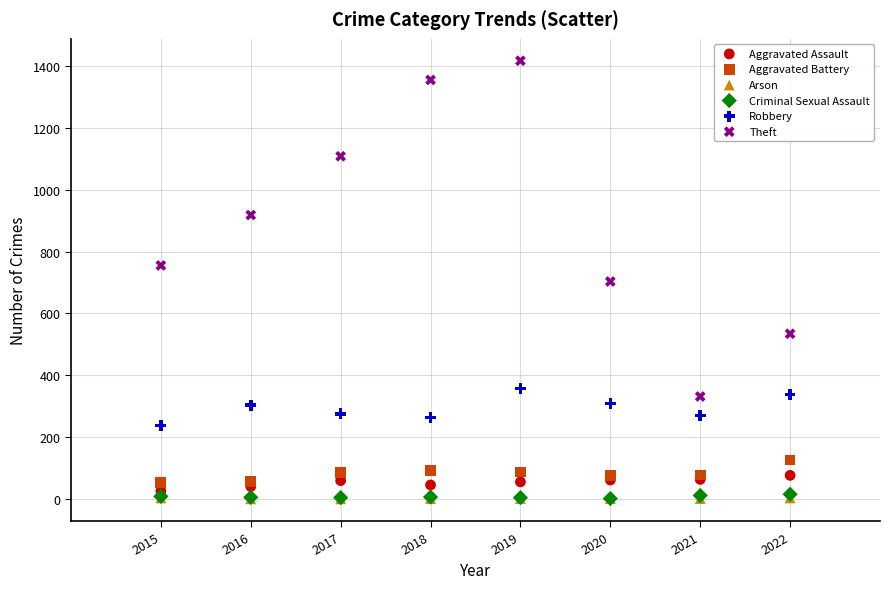

What are all the series names shown in the legend?

Aggravated Assault, Aggravated Battery, Arson, Criminal Sexual Assault, Robbery, Theft